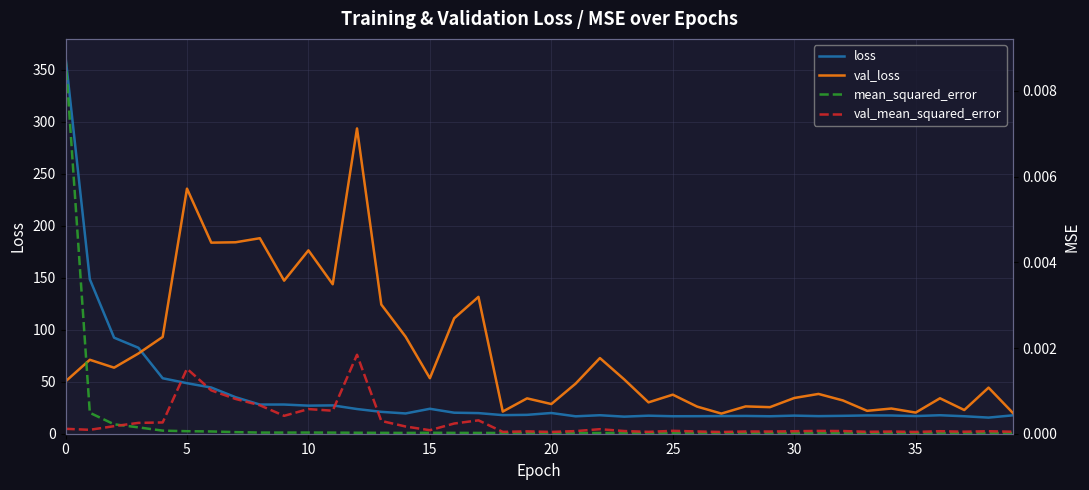

How many interior local valleys does the loss series have?

11